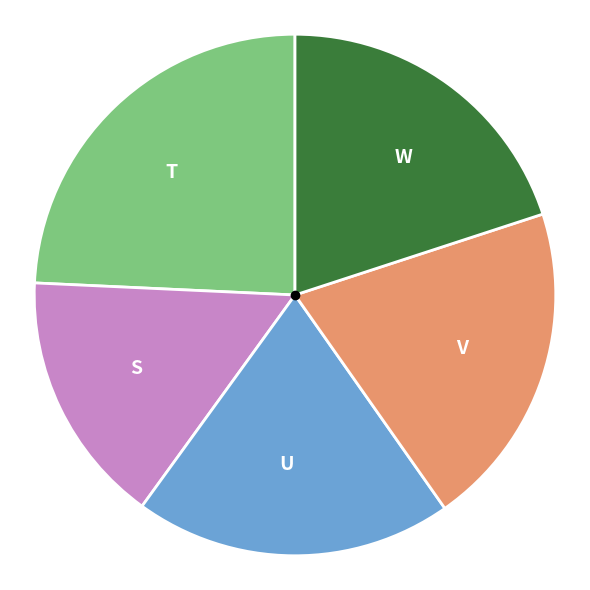

Approximately how many times larger is the value at V compared to S?

1.3